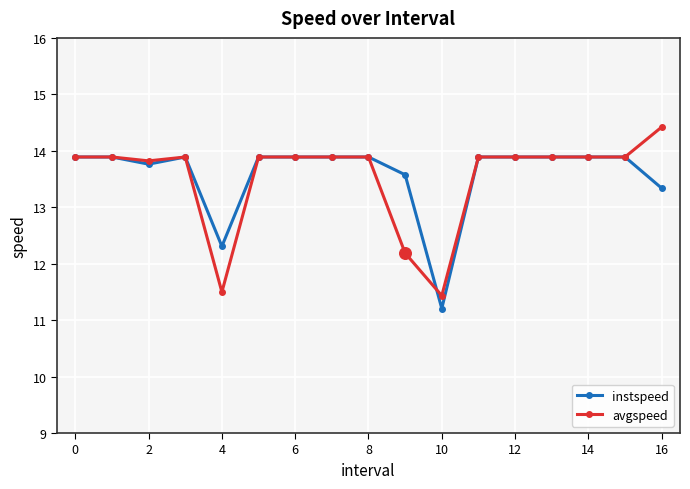

At how many categories does at least one series exceed 13?

15